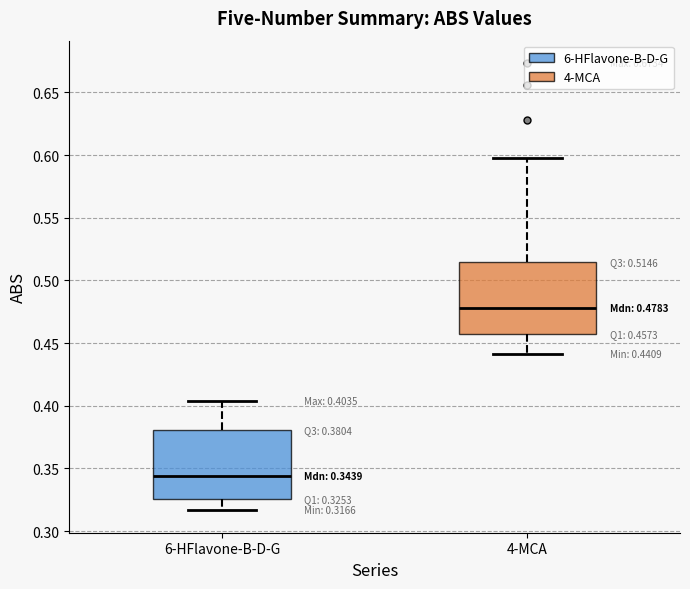

Which box has the lowest median line?

6-HFlavone-B-D-G